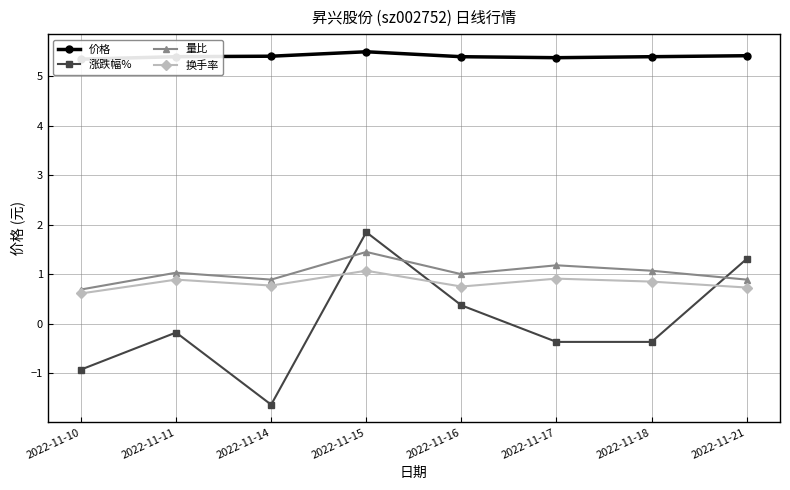

Reading left to right, extract all data points from this chart.

价格: 5.3	5.4	5.4	5.5	5.4	5.4	5.4	5.4
涨跌幅%: -0.9	-0.2	-1.6	1.9	0.4	-0.4	-0.4	1.3
量比: 0.7	1.0	0.9	1.4	1.0	1.2	1.1	0.9
换手率: 0.6	0.9	0.8	1.1	0.8	0.9	0.8	0.7